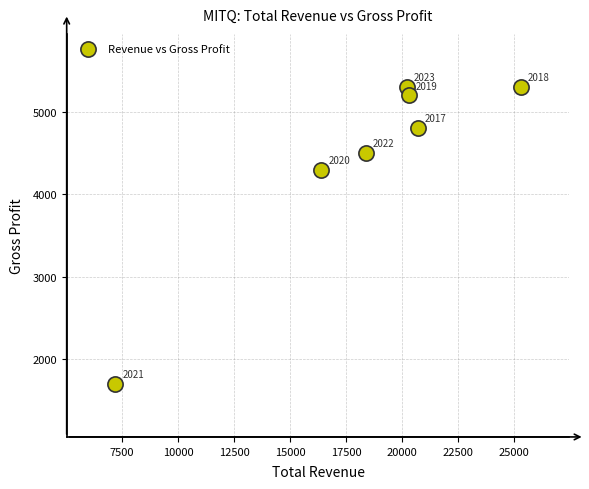

What is the range of Y values (max minus min)?

3600